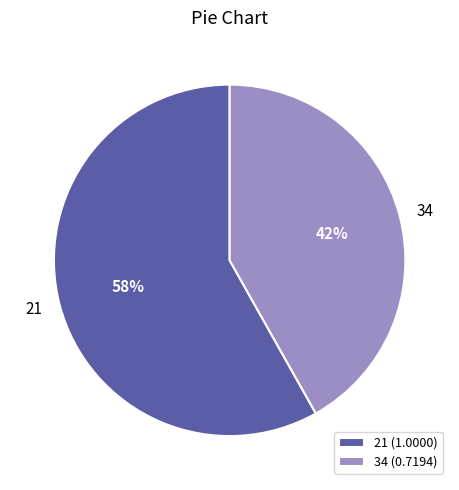

To the nearest percent, what is the average slice percentage?

50%